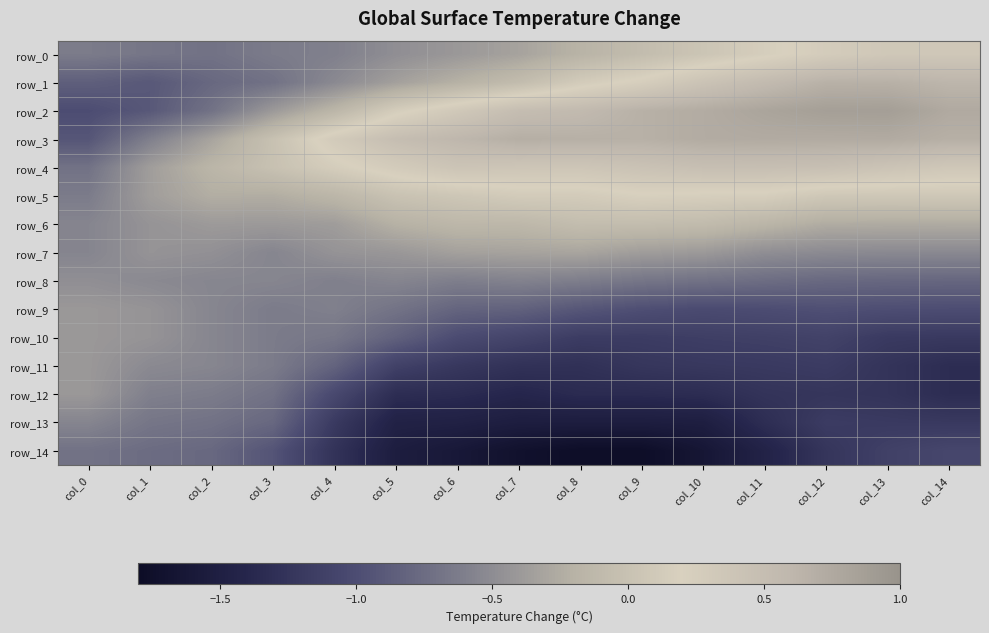

Reading left to right, extract all data points from this chart.

row_0: col_0=-0.6	col_1=-0.7	col_2=-0.7	col_3=-0.6	col_4=-0.6	col_5=-0.5	col_6=-0.4	col_7=-0.3	col_8=-0.2	col_9=-0.1	col_10=0.0	col_11=0.2	col_12=0.3	col_13=0.3	col_14=0.3
row_1: col_0=-0.8	col_1=-0.9	col_2=-0.8	col_3=-0.7	col_4=-0.5	col_5=-0.3	col_6=-0.2	col_7=-0.1	col_8=0.1	col_9=0.2	col_10=0.4	col_11=0.5	col_12=0.7	col_13=0.7	col_14=0.6
row_2: col_0=-1.0	col_1=-0.9	col_2=-0.7	col_3=-0.4	col_4=-0.1	col_5=0.1	col_6=0.3	col_7=0.5	col_8=0.6	col_9=0.7	col_10=0.7	col_11=0.8	col_12=0.9	col_13=0.9	col_14=0.7
row_3: col_0=-0.9	col_1=-0.6	col_2=-0.3	col_3=-0.0	col_4=0.3	col_5=0.5	col_6=0.6	col_7=0.7	col_8=0.7	col_9=0.7	col_10=0.7	col_11=0.7	col_12=0.7	col_13=0.7	col_14=0.7
row_4: col_0=-0.7	col_1=-0.4	col_2=-0.2	col_3=-0.0	col_4=0.1	col_5=0.3	col_6=0.4	col_7=0.4	col_8=0.4	col_9=0.4	col_10=0.5	col_11=0.5	col_12=0.5	col_13=0.4	col_14=0.3
row_5: col_0=-0.6	col_1=-0.4	col_2=-0.2	col_3=-0.2	col_4=-0.1	col_5=0.0	col_6=0.1	col_7=0.1	col_8=0.1	col_9=0.2	col_10=0.2	col_11=0.2	col_12=0.1	col_13=0.1	col_14=0.1
row_6: col_0=-0.6	col_1=-0.4	col_2=-0.4	col_3=-0.4	col_4=-0.4	col_5=-0.2	col_6=-0.1	col_7=-0.1	col_8=-0.1	col_9=-0.1	col_10=-0.1	col_11=-0.2	col_12=-0.3	col_13=-0.3	col_14=-0.3
row_7: col_0=-0.6	col_1=-0.4	col_2=-0.5	col_3=-0.6	col_4=-0.4	col_5=-0.4	col_6=-0.3	col_7=-0.3	col_8=-0.3	col_9=-0.4	col_10=-0.4	col_11=-0.5	col_12=-0.5	col_13=-0.5	col_14=-0.5
row_8: col_0=-0.5	col_1=-0.5	col_2=-0.5	col_3=-0.6	col_4=-0.6	col_5=-0.6	col_6=-0.6	col_7=-0.6	col_8=-0.6	col_9=-0.7	col_10=-0.7	col_11=-0.7	col_12=-0.8	col_13=-0.8	col_14=-0.8
row_9: col_0=-0.4	col_1=-0.4	col_2=-0.5	col_3=-0.6	col_4=-0.6	col_5=-0.7	col_6=-0.8	col_7=-0.8	col_8=-0.9	col_9=-1.0	col_10=-1.0	col_11=-1.0	col_12=-1.0	col_13=-1.0	col_14=-1.0
row_10: col_0=-0.4	col_1=-0.4	col_2=-0.5	col_3=-0.6	col_4=-0.7	col_5=-0.8	col_6=-1.0	col_7=-1.1	col_8=-1.2	col_9=-1.2	col_10=-1.1	col_11=-1.1	col_12=-1.1	col_13=-1.2	col_14=-1.2
row_11: col_0=-0.4	col_1=-0.5	col_2=-0.5	col_3=-0.6	col_4=-0.8	col_5=-1.1	col_6=-1.2	col_7=-1.3	col_8=-1.3	col_9=-1.2	col_10=-1.2	col_11=-1.2	col_12=-1.2	col_13=-1.3	col_14=-1.3
row_12: col_0=-0.4	col_1=-0.6	col_2=-0.6	col_3=-0.7	col_4=-1.0	col_5=-1.3	col_6=-1.3	col_7=-1.4	col_8=-1.3	col_9=-1.3	col_10=-1.3	col_11=-1.3	col_12=-1.2	col_13=-1.3	col_14=-1.3
row_13: col_0=-0.6	col_1=-0.7	col_2=-0.7	col_3=-0.8	col_4=-1.2	col_5=-1.5	col_6=-1.5	col_7=-1.5	col_8=-1.5	col_9=-1.5	col_10=-1.5	col_11=-1.3	col_12=-1.2	col_13=-1.2	col_14=-1.2
row_14: col_0=-0.7	col_1=-0.7	col_2=-0.8	col_3=-0.9	col_4=-1.3	col_5=-1.5	col_6=-1.6	col_7=-1.7	col_8=-1.8	col_9=-1.8	col_10=-1.6	col_11=-1.4	col_12=-1.2	col_13=-1.1	col_14=-1.1